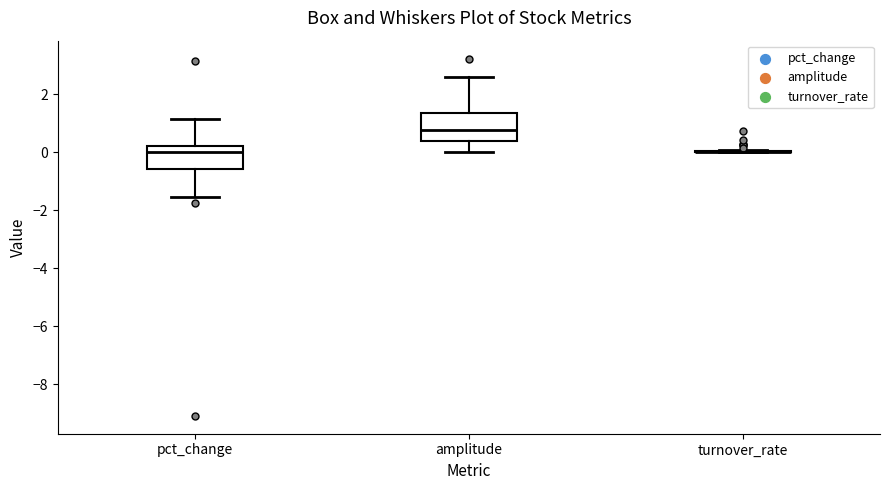

Where is the upper edge of the box for amplitude on the y-axis? The values are not printed on the chart, so give them approximately, as read against the axis.

1.4